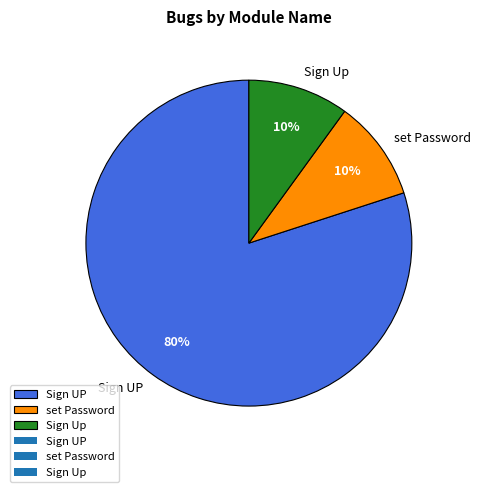

Which slice represents more than half of the pie?

Sign UP